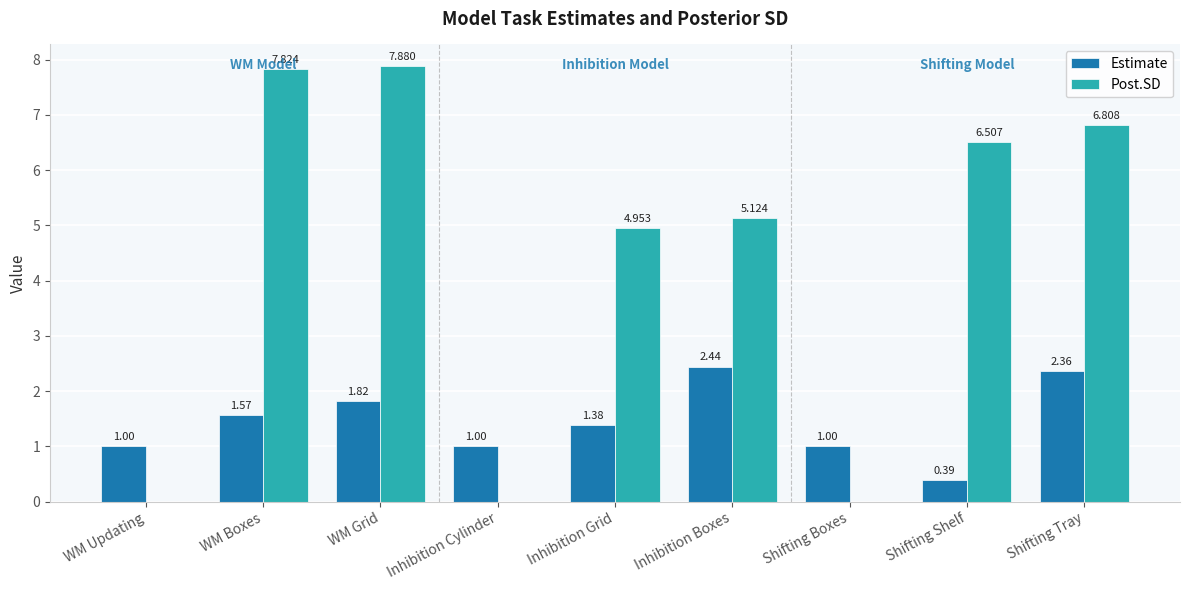

At which category is the sum across all series the highest?

WM Grid